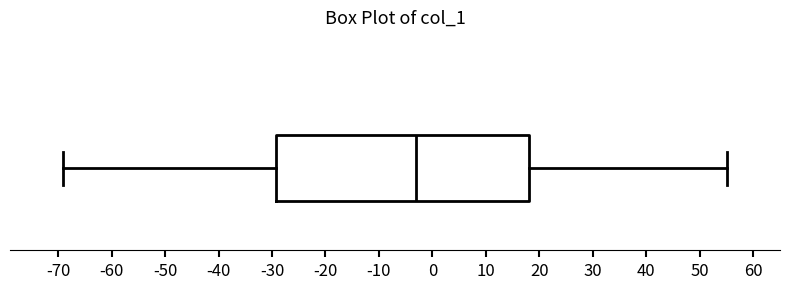

Read this box plot against the x-axis: the position of the median line, the range covered by the box, and the ends of both whiskers. The values are not printed on the chart, so give them approximately, as read against the axis.

median -3, box -29 to 18, whiskers -69 to 55